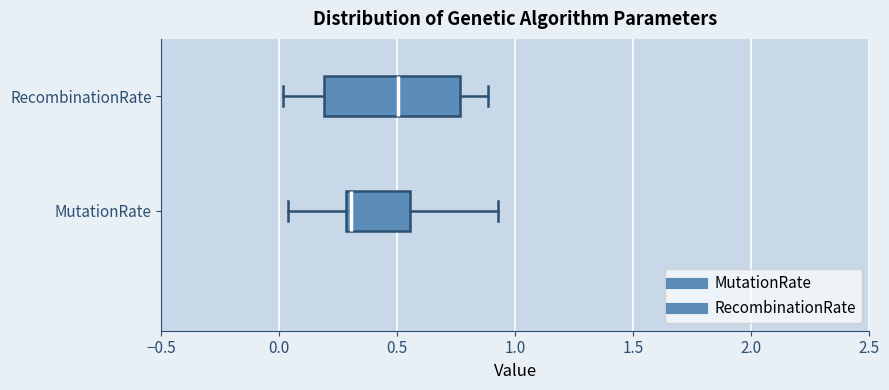

Which box is the widest, from its left edge to its right edge?

RecombinationRate